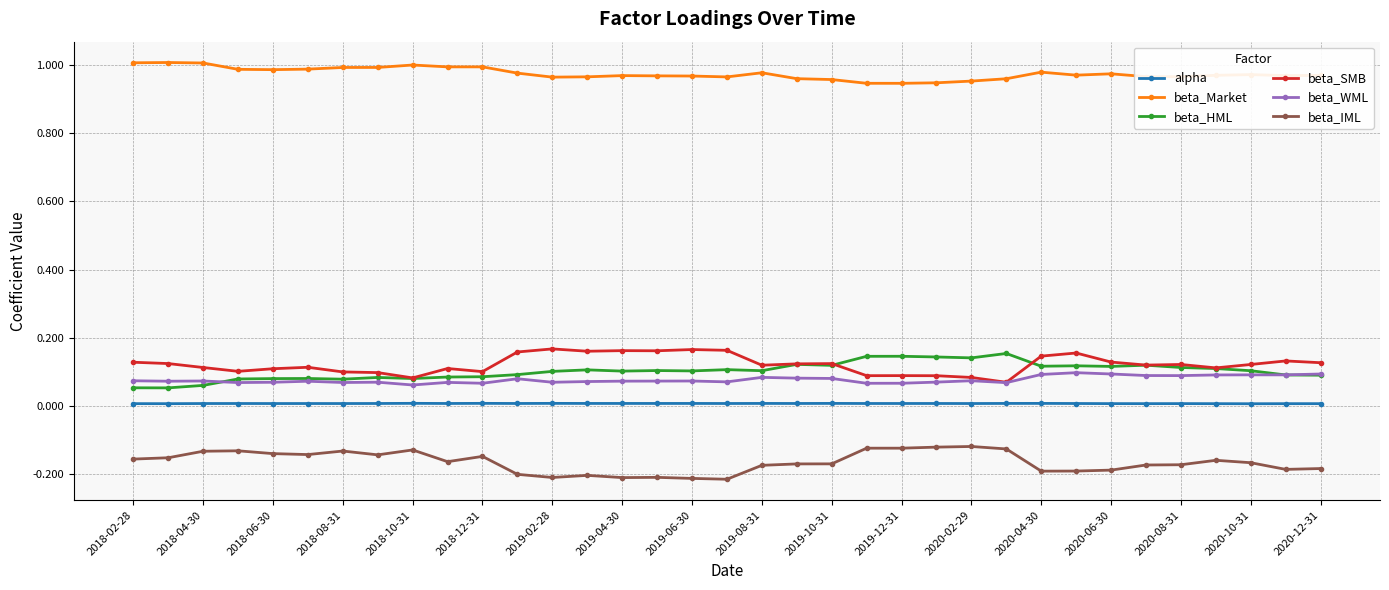

True or false: beta_HML has more than 0 interior local peaks.

True